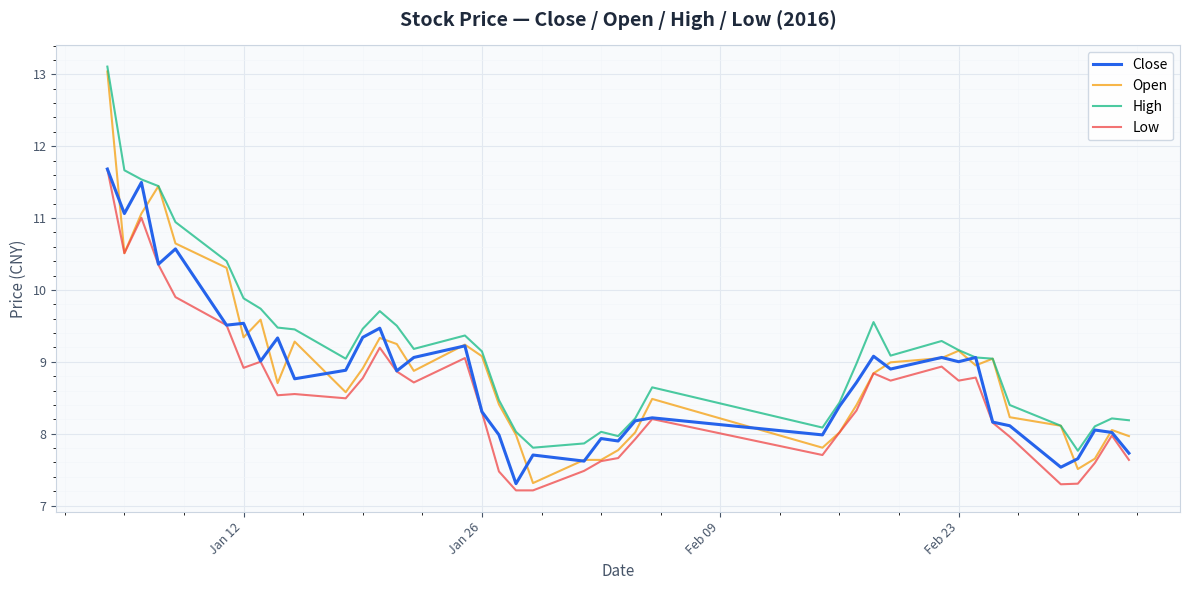

Which series has the widest spread of values?

Open